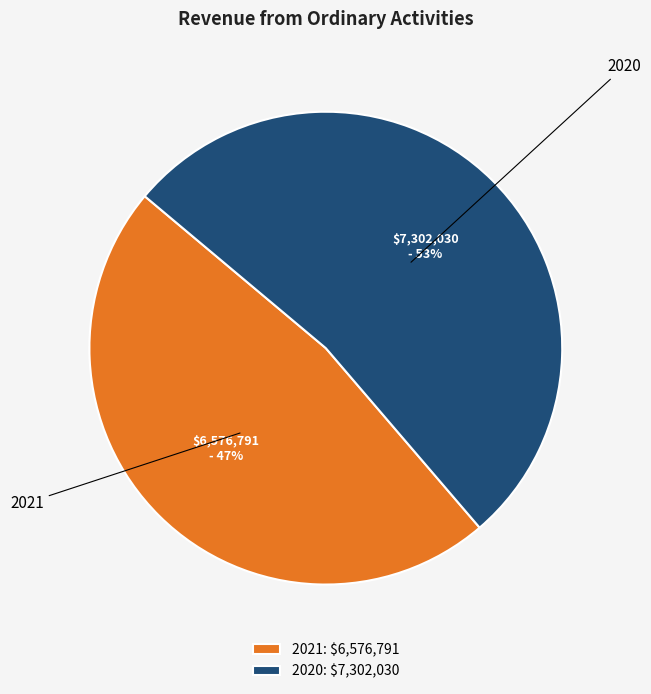

What is the largest slice in the pie chart?

2020